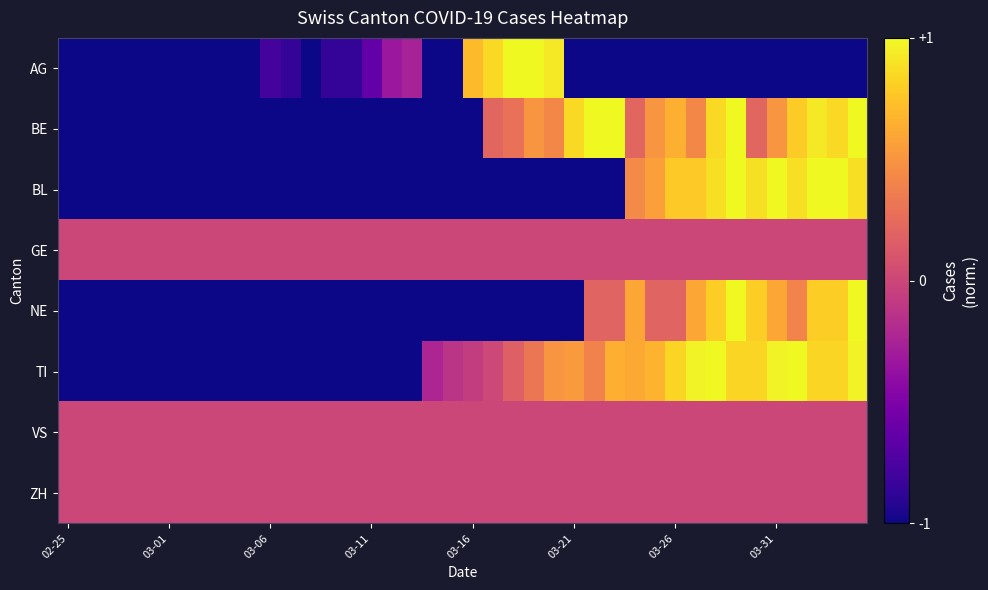

At how many categories does at least one series exceed 0?

20